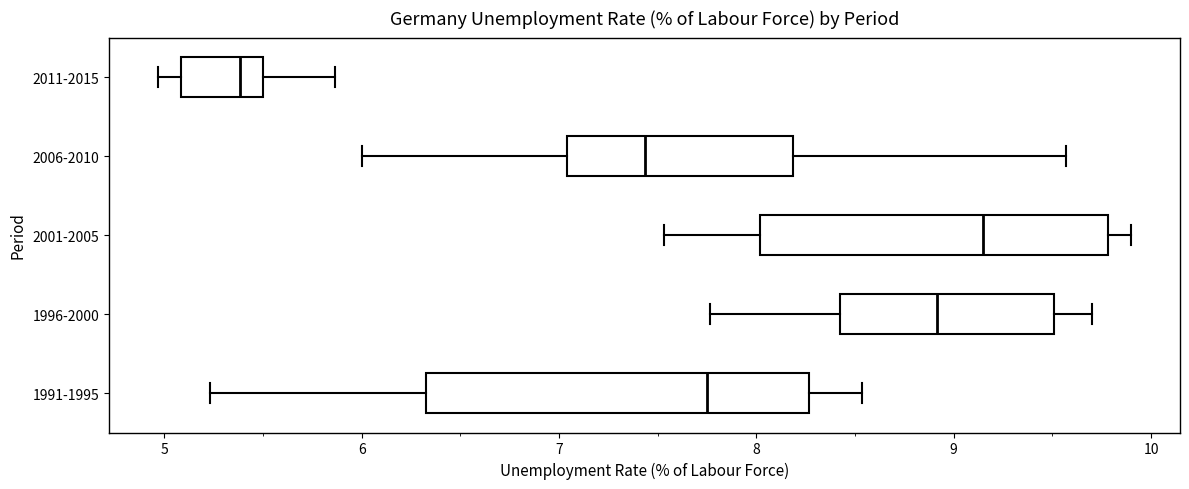

Which box's median line is the furthest to the right?

2001-2005